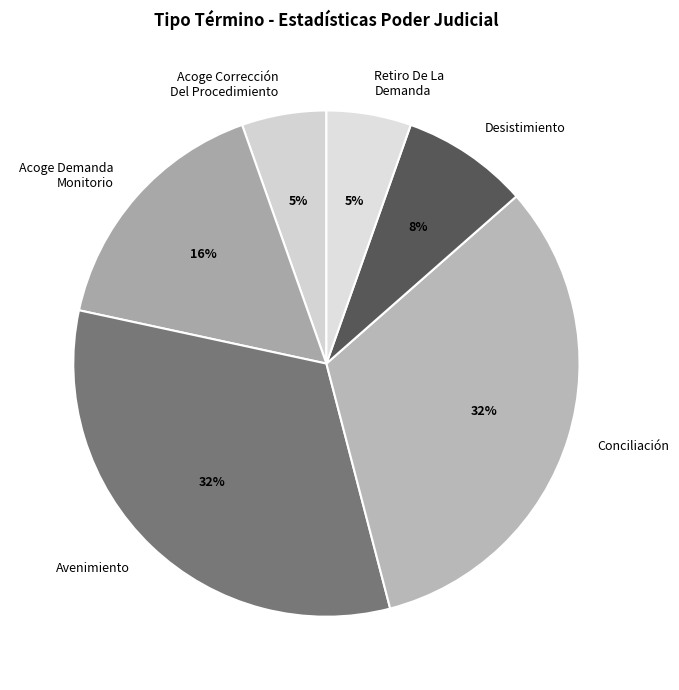

Does any single category account for the majority?

No